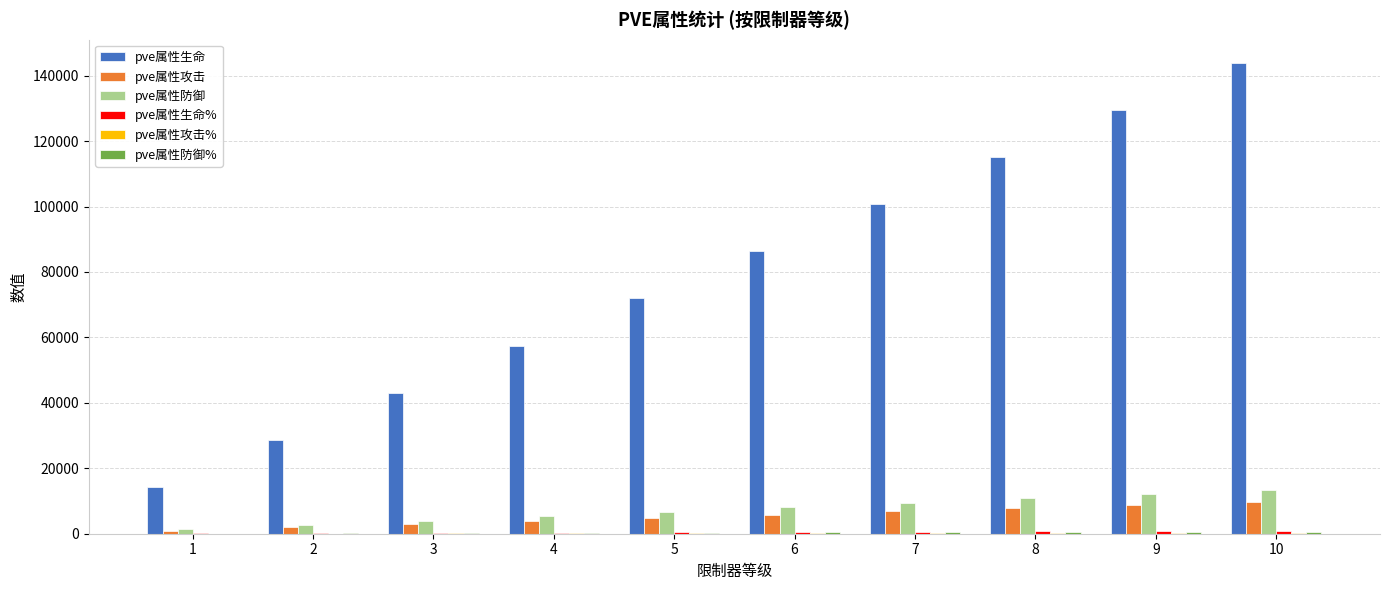

What is the maximum value for pve属性攻击?

9774